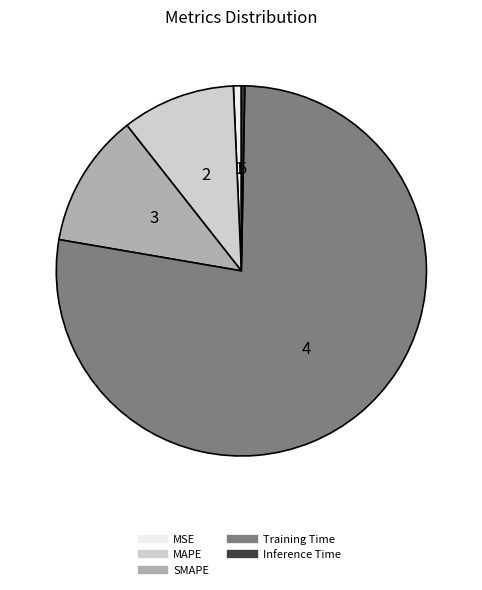

Is it true that Training Time is 83% of the pie?

False